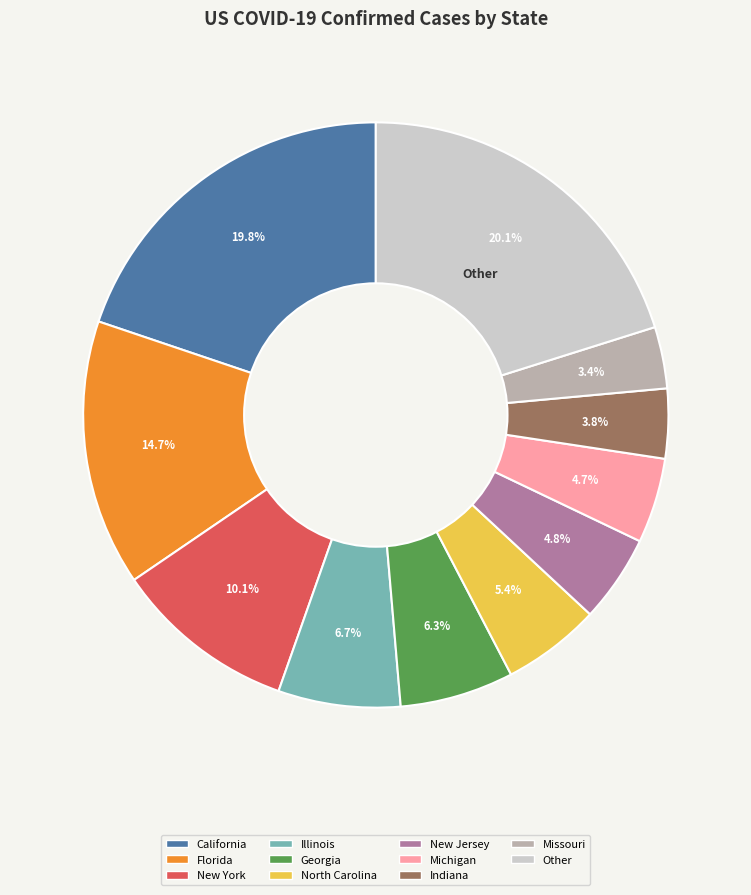

To the nearest percent, what is the difference between the largest and smallest slice percentages?

17%